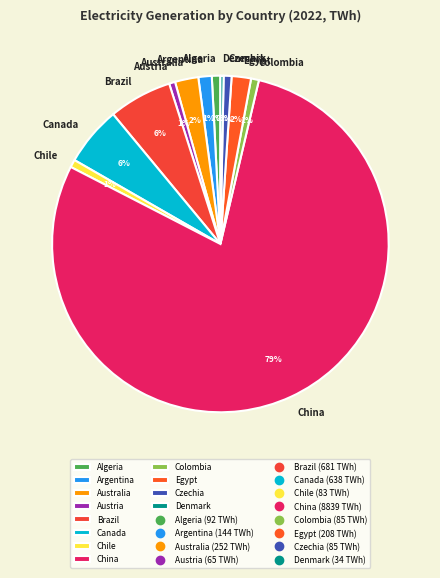

What is the largest slice in the pie chart?

China